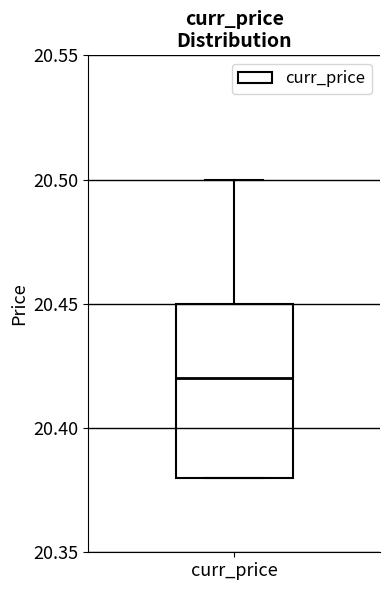

Transcribe this box plot: give where the median line is, the range the box spans, and where the two whiskers end, as read against the y-axis. The values are not printed on the chart, so give them approximately, as read against the axis.

median 20.42, box 20.38 to 20.45, whiskers 20.38 to 20.50